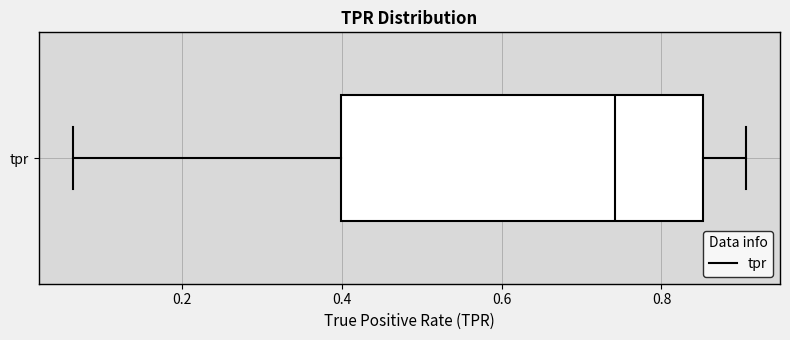

Read this box plot against the x-axis: the position of the median line, the range covered by the box, and the ends of both whiskers. The values are not printed on the chart, so give them approximately, as read against the axis.

median 0.74, box 0.40 to 0.86, whiskers 0.06 to 0.90